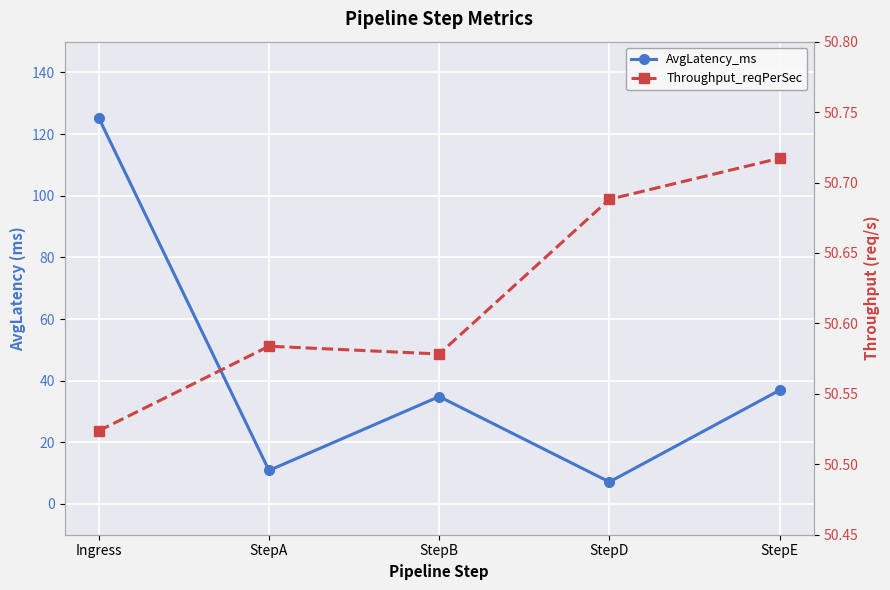

True or false: AvgLatency_ms has a value of 34.8 at StepB.

True